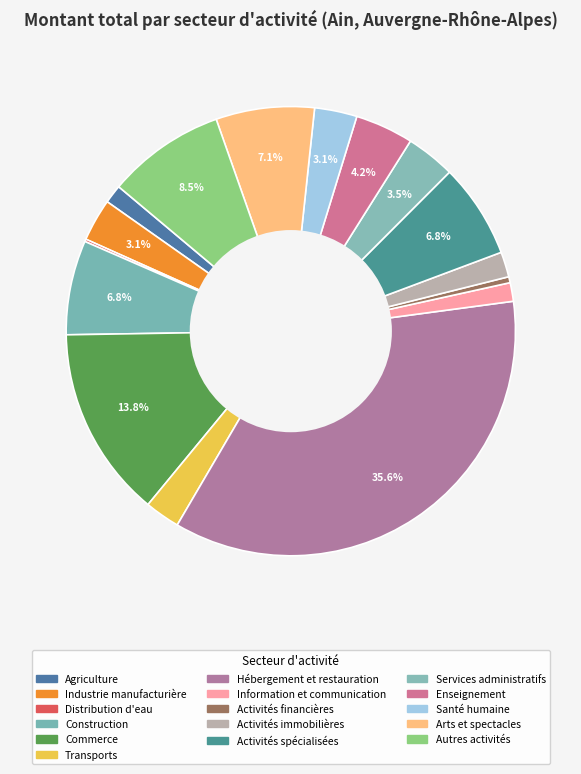

To the nearest percent, what is the difference between the largest and smallest slice percentages?

35%